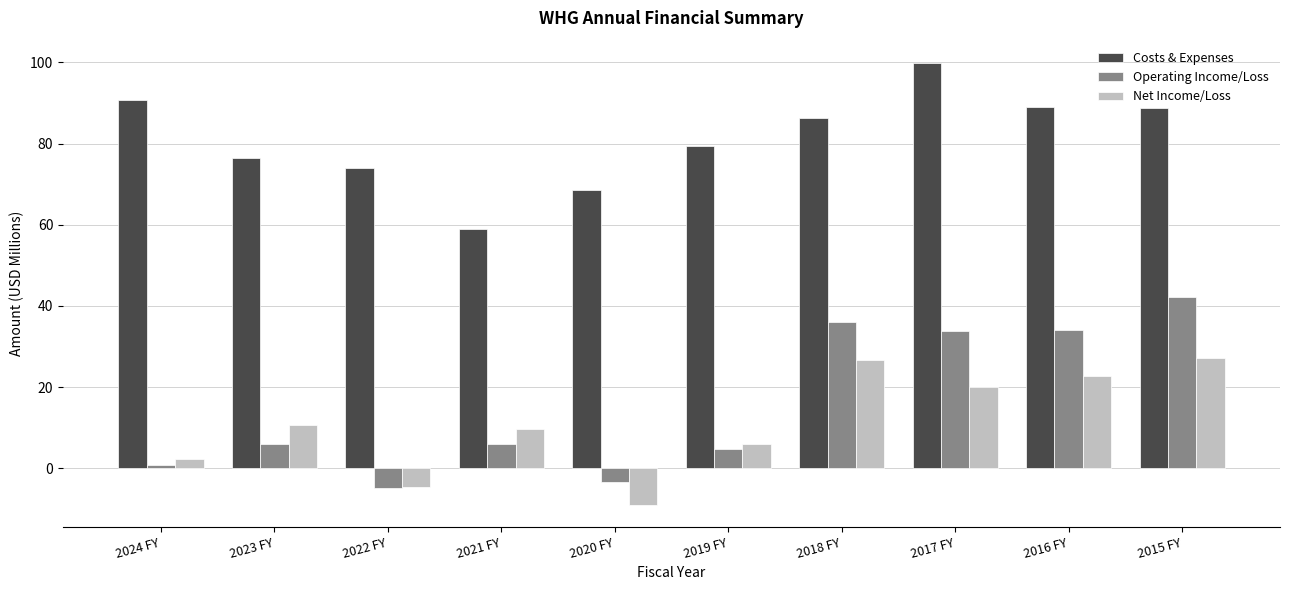

What is the sum of all Operating Income/Loss values?

155.2